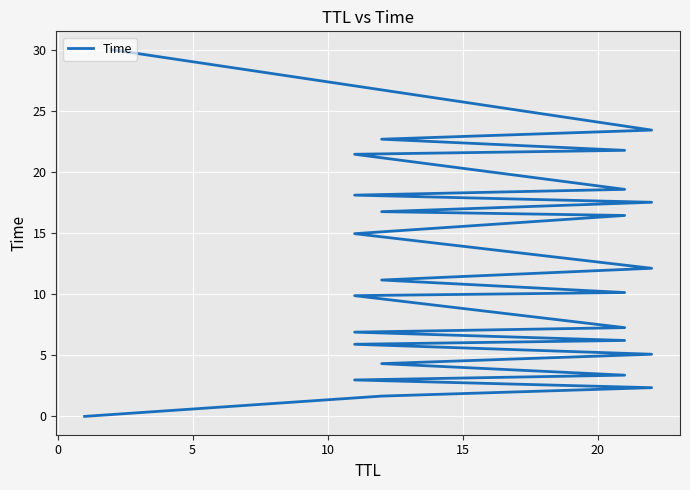

What is the value of the 18th point from the left?

16.7